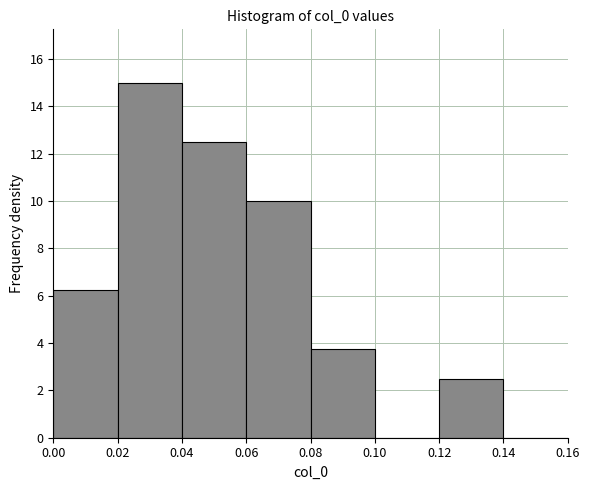

Which range on the x-axis has the tallest bar?

0.02 to 0.04